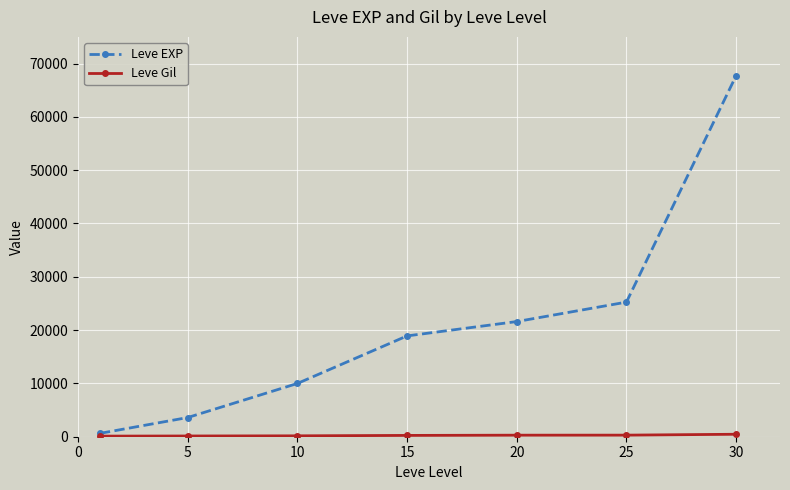

What is the average value of the Leve EXP series?

21101